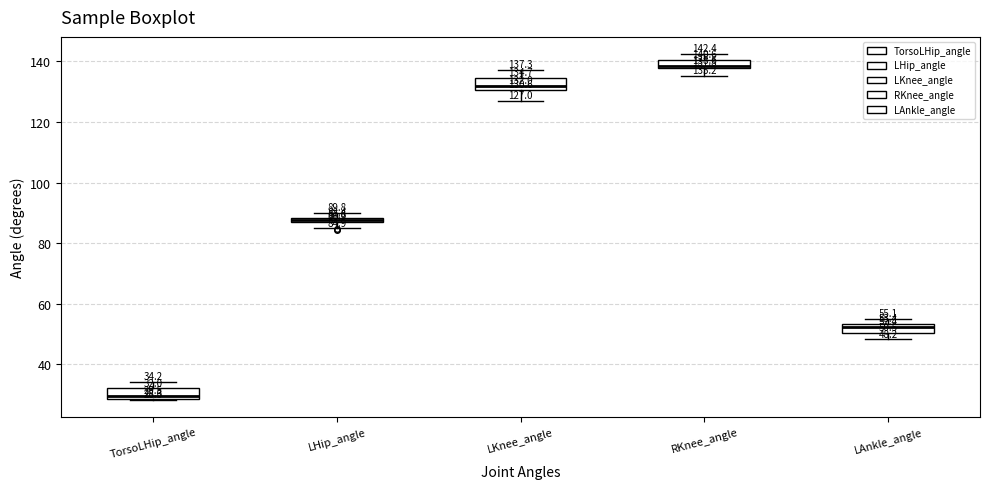

Which box's median line is the highest?

RKnee_angle